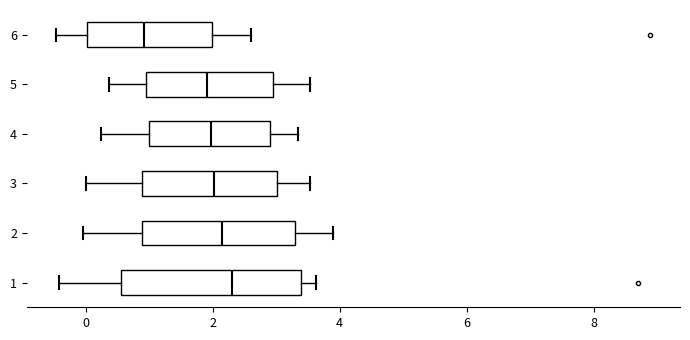

Comparing the boxes themselves (not the whiskers), which one is the widest?

1